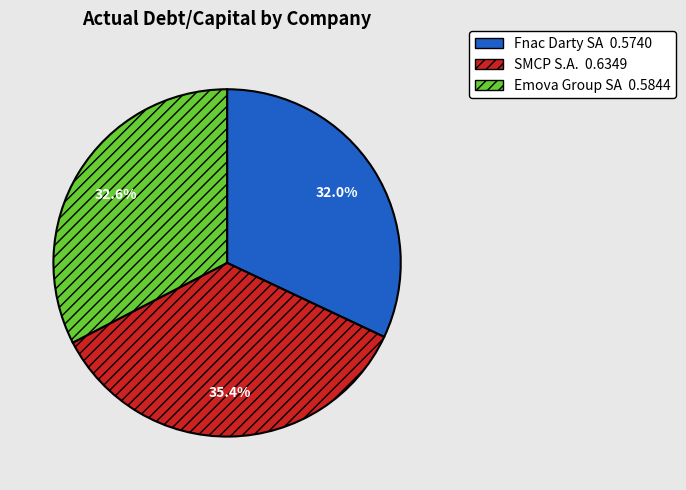

Does any single category account for the majority?

No